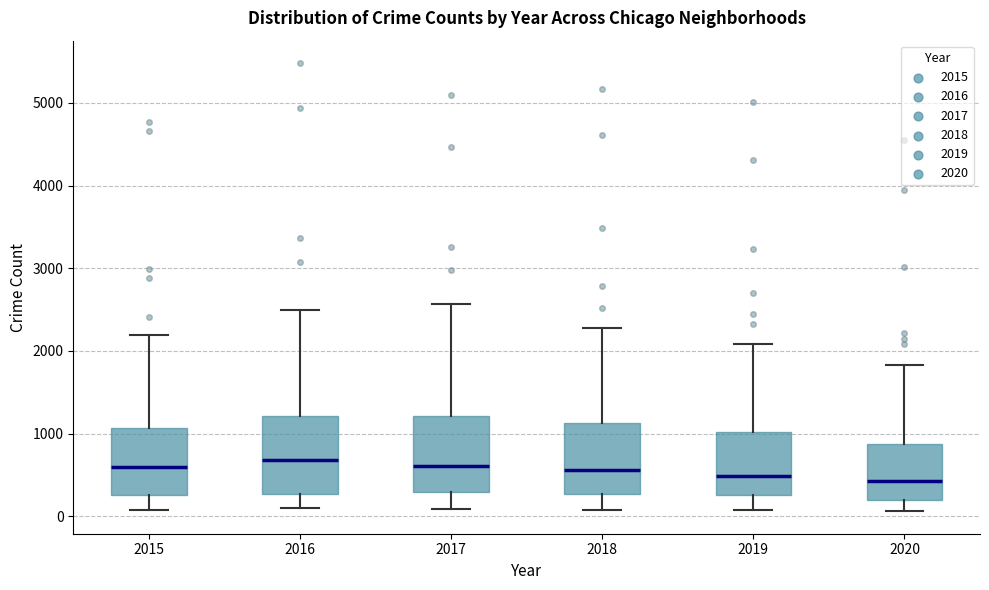

Reading left to right, read every box against the y-axis: the position of its median line, the range the box covers, and the ends of its whiskers. The values are not printed on the chart, so give them approximately, as read against the axis.

2015: median 600, box 300 to 1100, whiskers 100 to 2200
2016: median 700, box 300 to 1200, whiskers 100 to 2500
2017: median 600, box 300 to 1200, whiskers 100 to 2600
2018: median 600, box 300 to 1100, whiskers 100 to 2300
2019: median 500, box 300 to 1000, whiskers 100 to 2100
2020: median 400, box 200 to 900, whiskers 100 to 1800